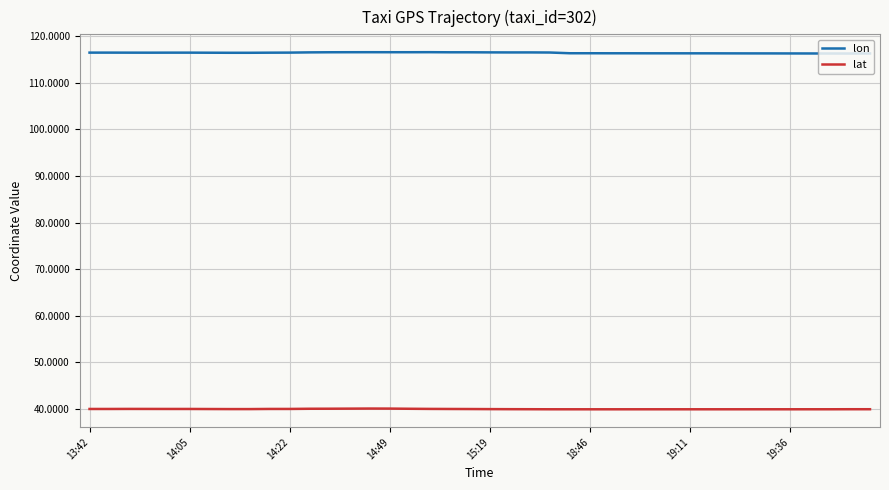

True or false: lat and lon intersect in this chart.

False